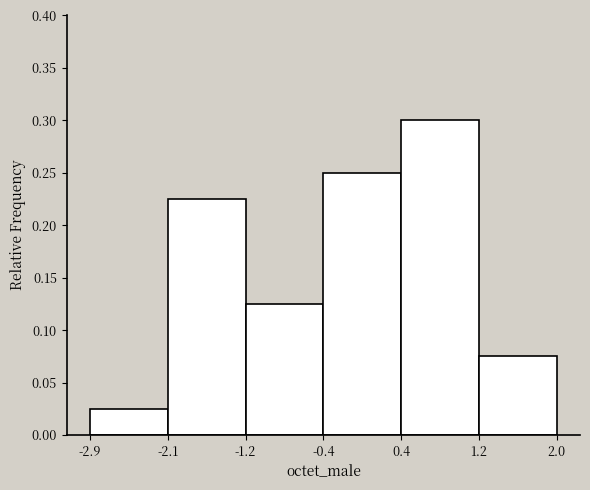

What is the height of the bar covering -2.1 to -1.2 on the x-axis? The values are not printed on the chart, so give them approximately, as read against the axis.

0.225